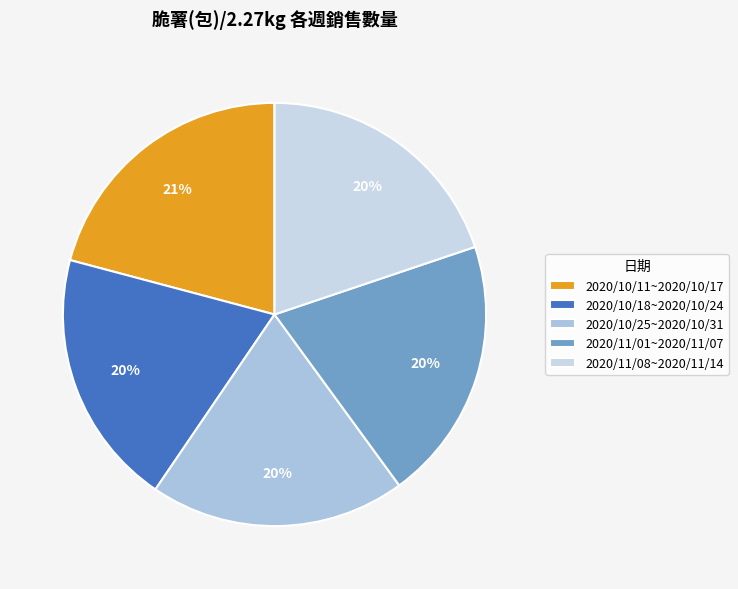

Which category has the smallest portion of the pie?

2020/10/25~2020/10/31